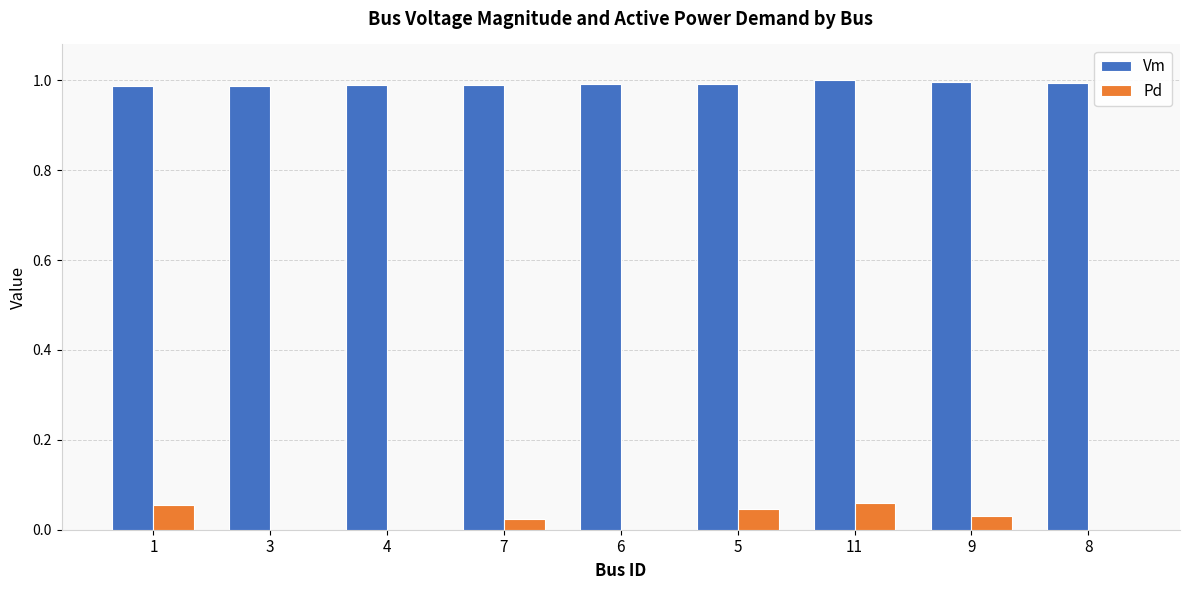

The Vm series shows 0.6 at 8. True or false?

False